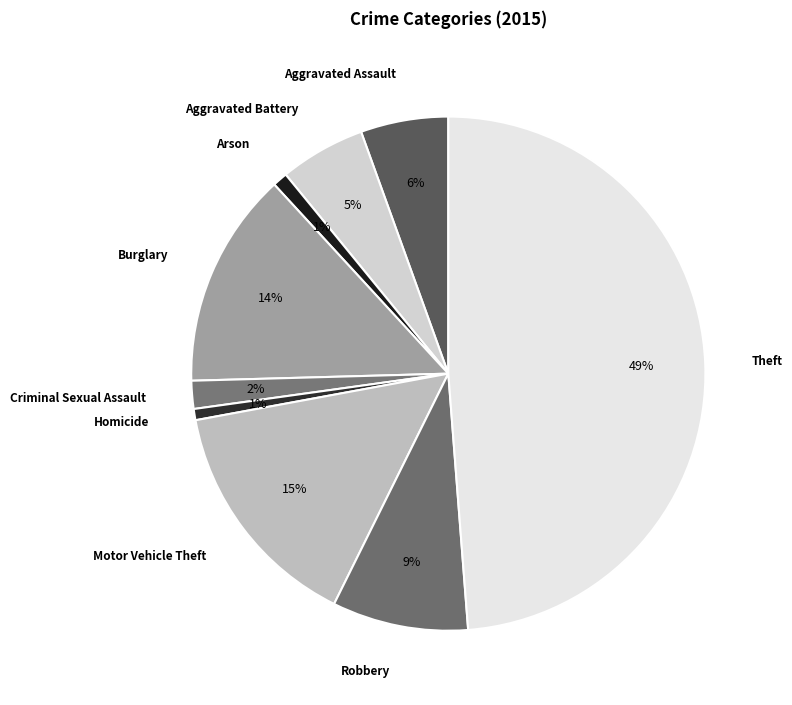

Combined, do Aggravated Assault and Aggravated Battery account for over 50%?

No